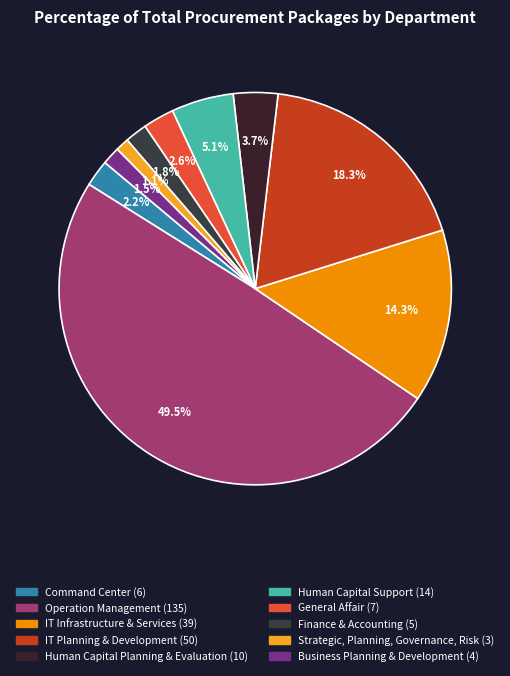

Is Finance & Accounting the majority of the pie?

No